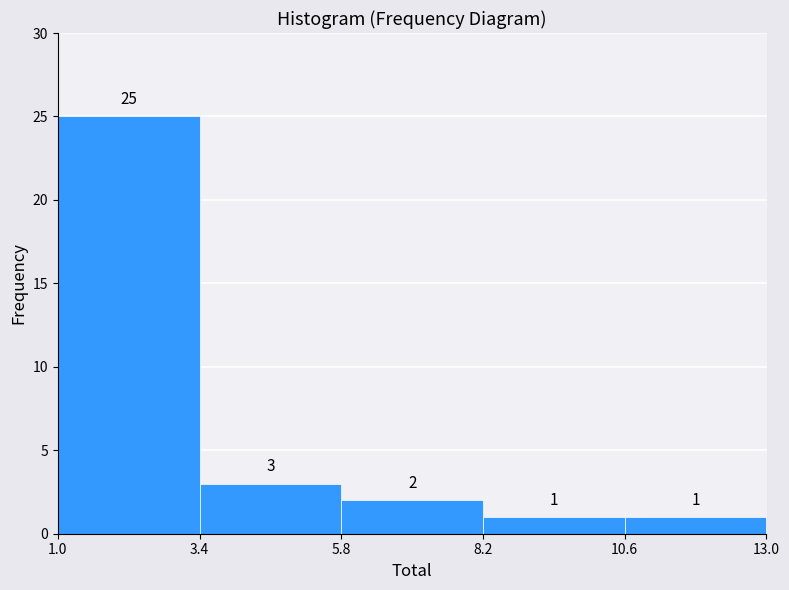

Reading left to right, transcribe this chart: for each bar, give the range it covers on the x-axis and its height.

1.0 to 3.4: 25
3.4 to 5.8: 3
5.8 to 8.2: 2
8.2 to 10.6: 1
10.6 to 13.0: 1